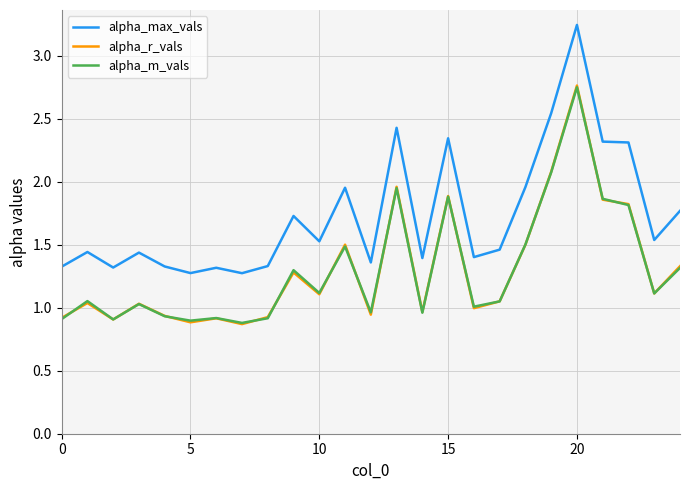

True or false: alpha_max_vals and alpha_r_vals intersect in this chart.

False